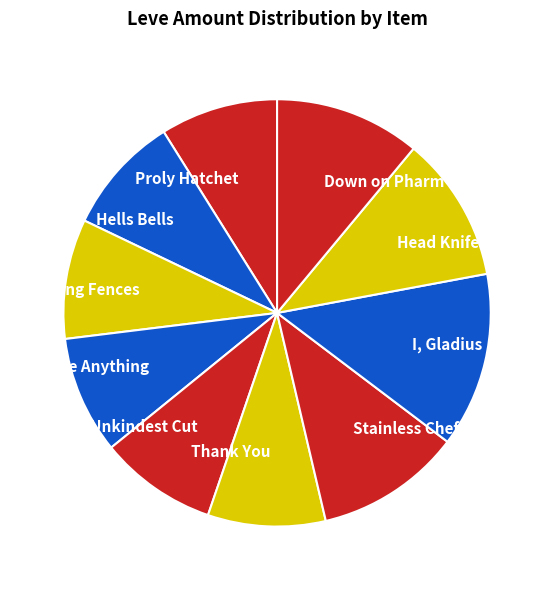

Is it true that Thank You is 9% of the pie?

True